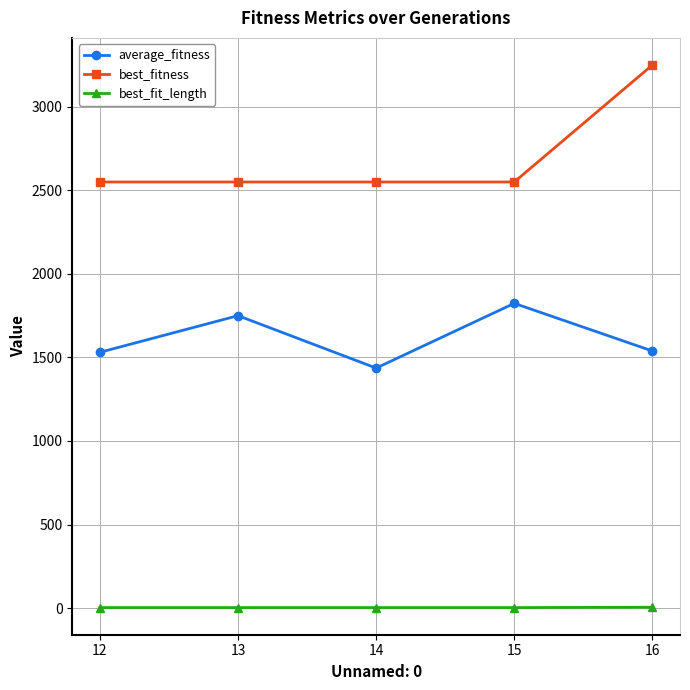

What is the average value of the average_fitness series?

1615.9